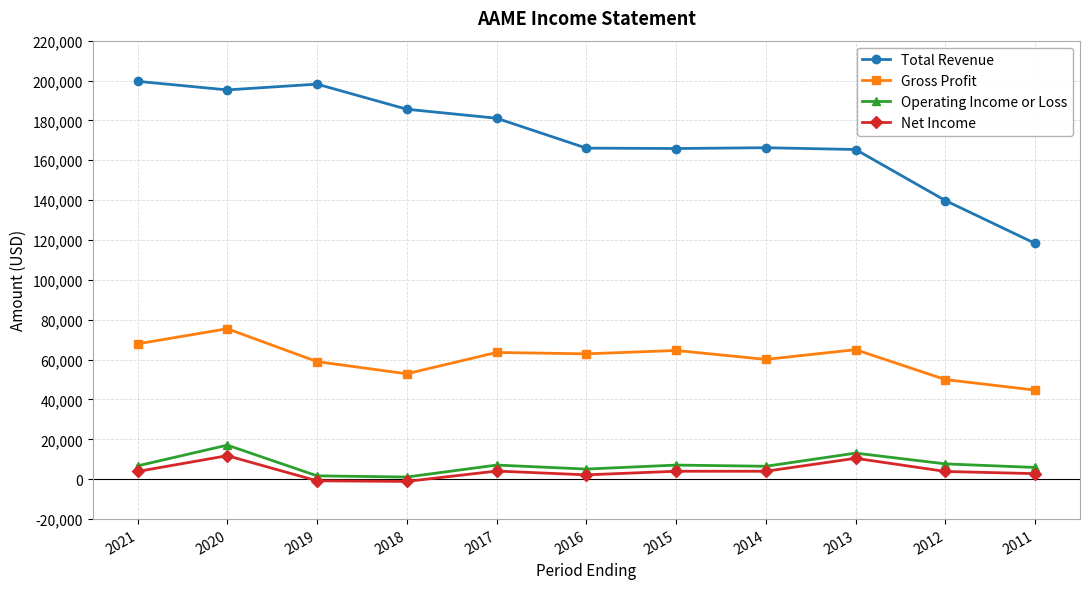

Is the value of Operating Income or Loss at 2015 greater than the value of Net Income at 2011?

Yes